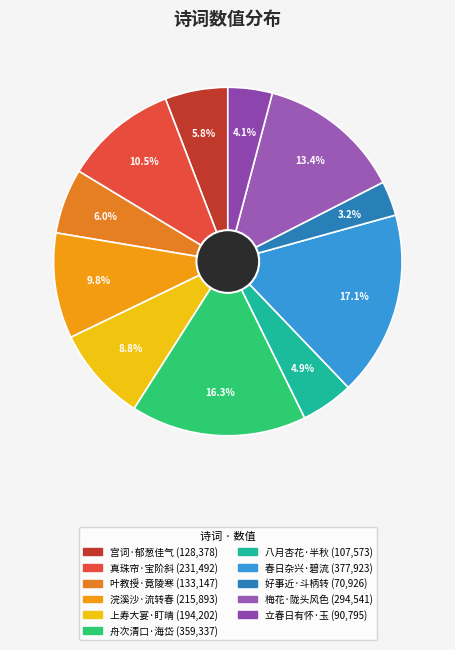

Is there a majority slice in this chart?

No